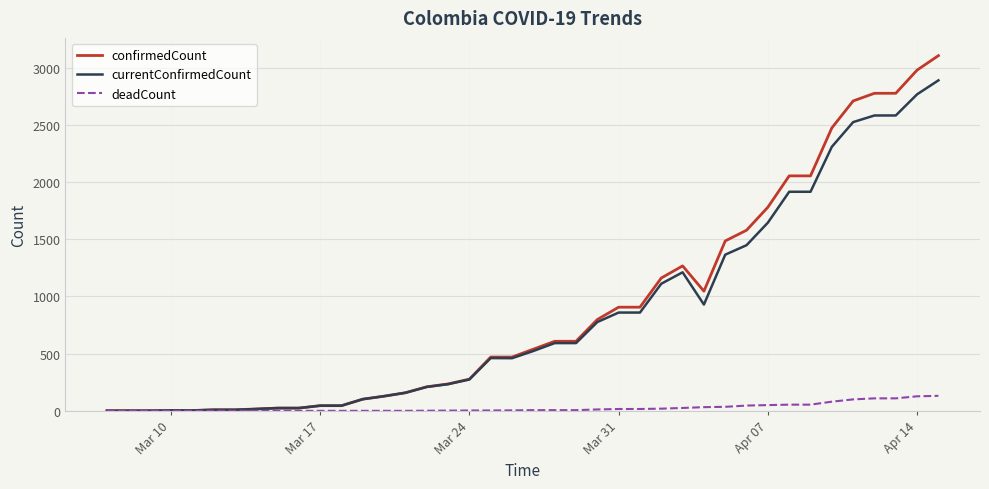

What is the maximum value shown in the chart?

3105